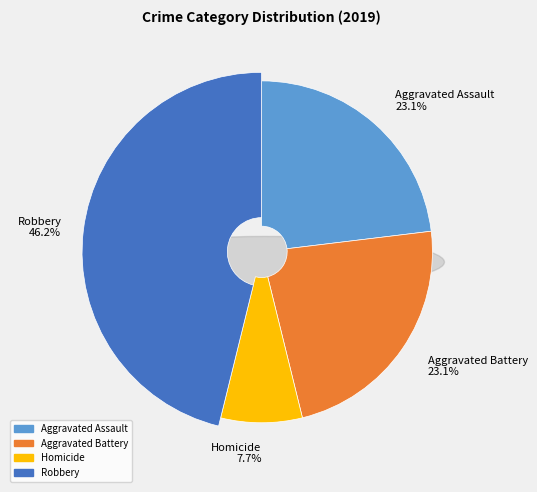

Which has a higher value, Homicide or Aggravated Battery?

Aggravated Battery